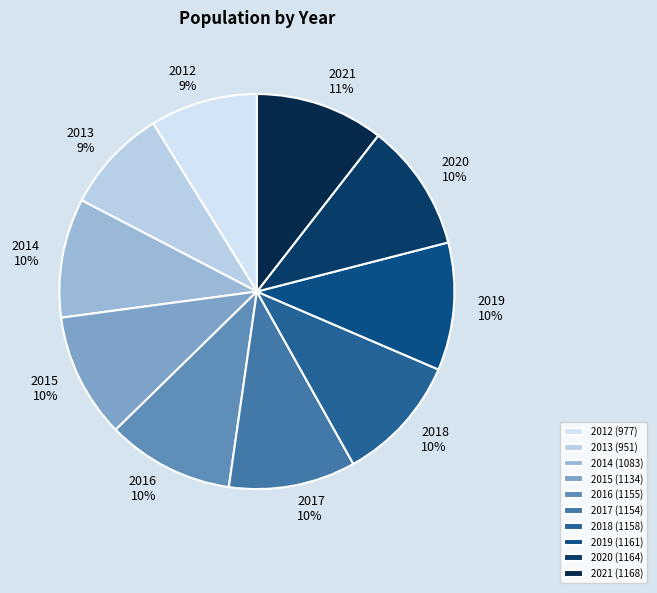

Is it true that 2013 is 9% of the pie?

True